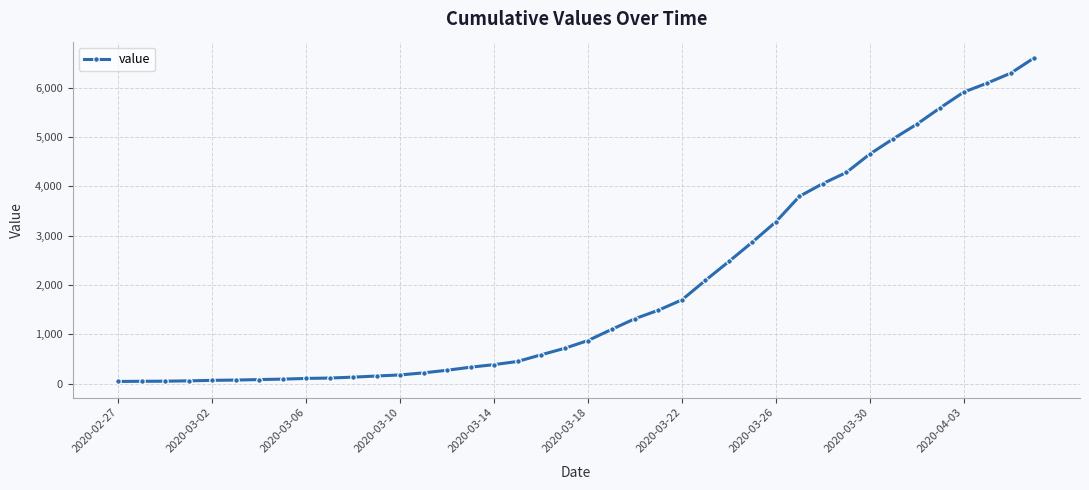

What is the sum of all values?

78783